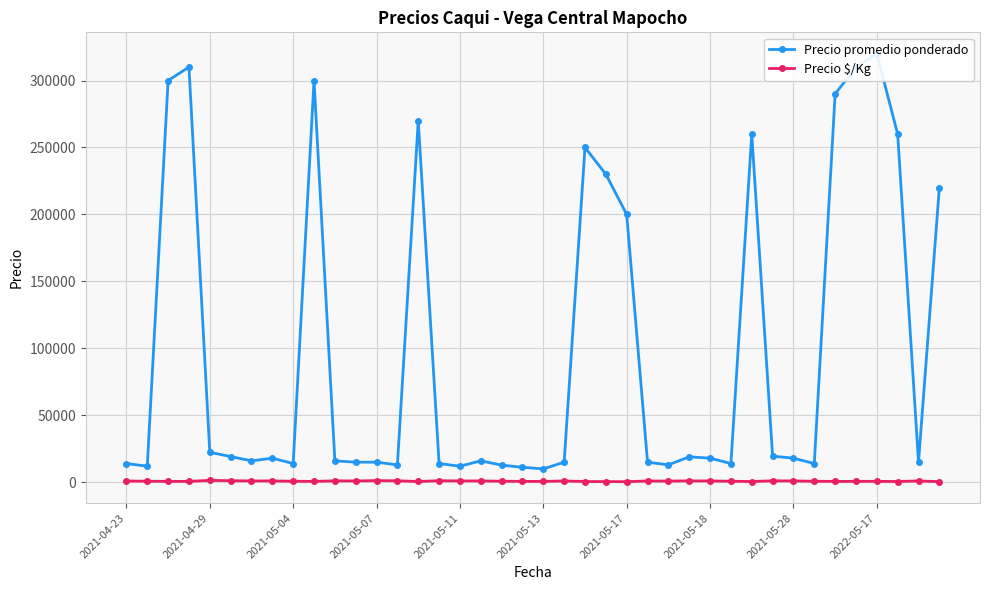

What is the difference between the maximum and minimum values in the Precio promedio ponderado series?

310000